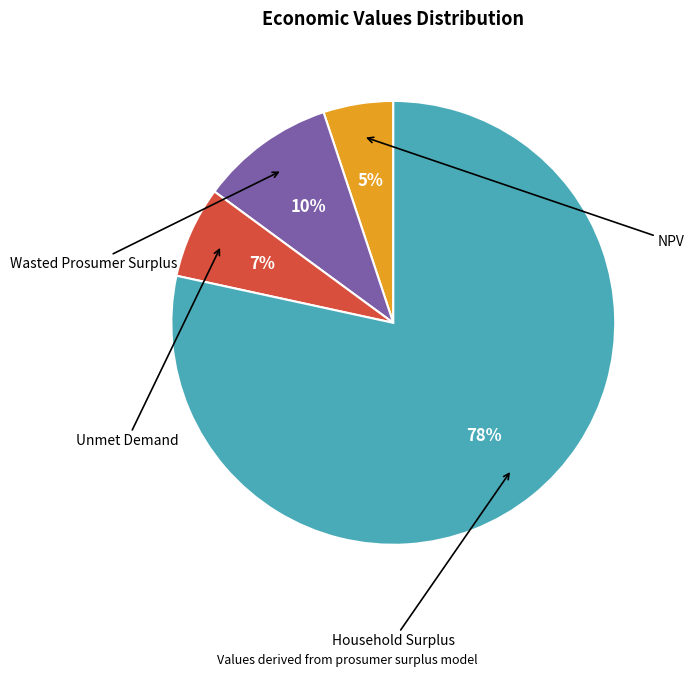

Is there a majority slice in this chart?

Yes